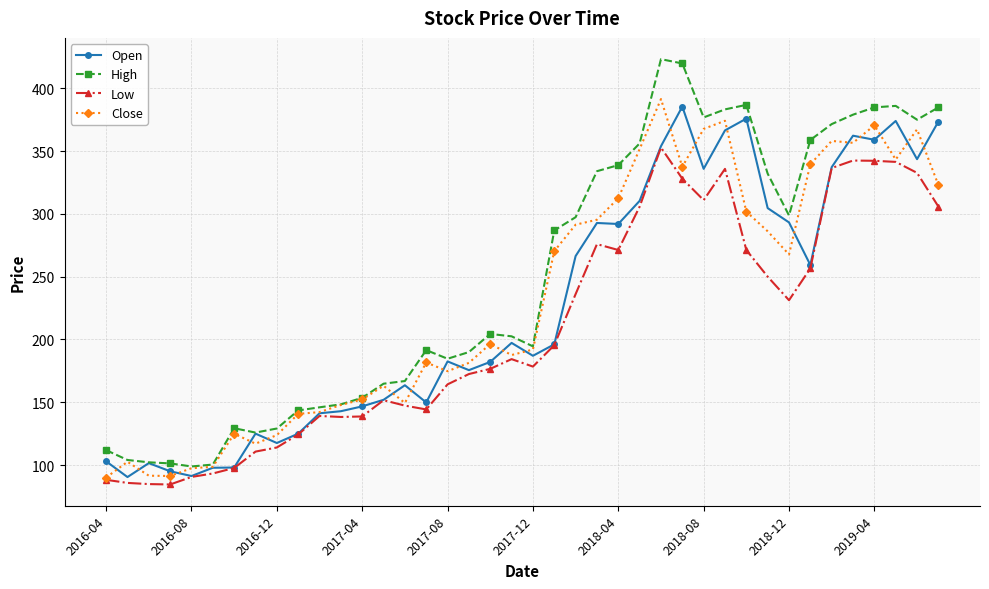

What is the value of the Low point at the 11th from the left?

139.1